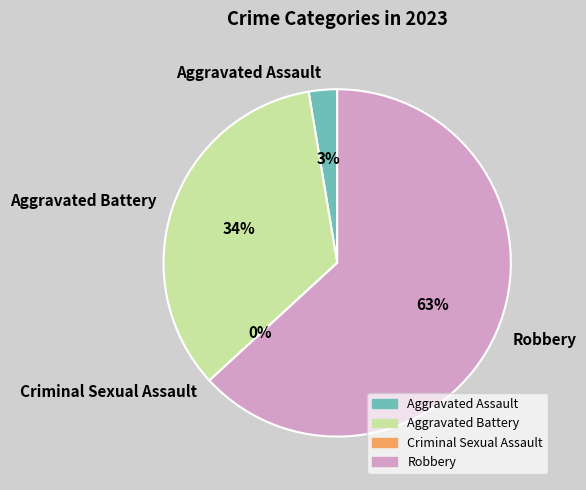

True or false: Aggravated Assault accounts for 1% of the total.

False